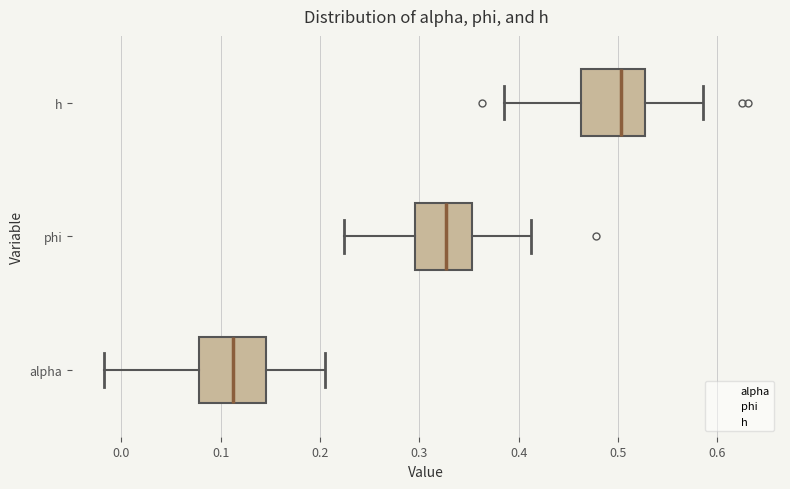

Reading bottom to top, read every box against the x-axis: the position of its median line, the range the box covers, and the ends of its whiskers. The values are not printed on the chart, so give them approximately, as read against the axis.

alpha: median 0.11, box 0.08 to 0.15, whiskers -0.02 to 0.20
phi: median 0.33, box 0.30 to 0.35, whiskers 0.22 to 0.41
h: median 0.50, box 0.46 to 0.53, whiskers 0.39 to 0.59